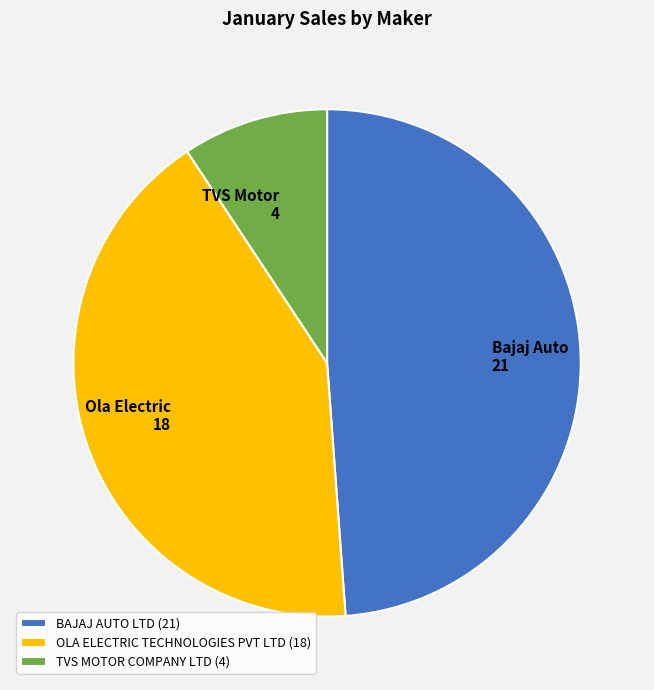

The OLA ELECTRIC TECHNOLOGIES PVT LTD (18) slice represents 42% of the pie. True or false?

True